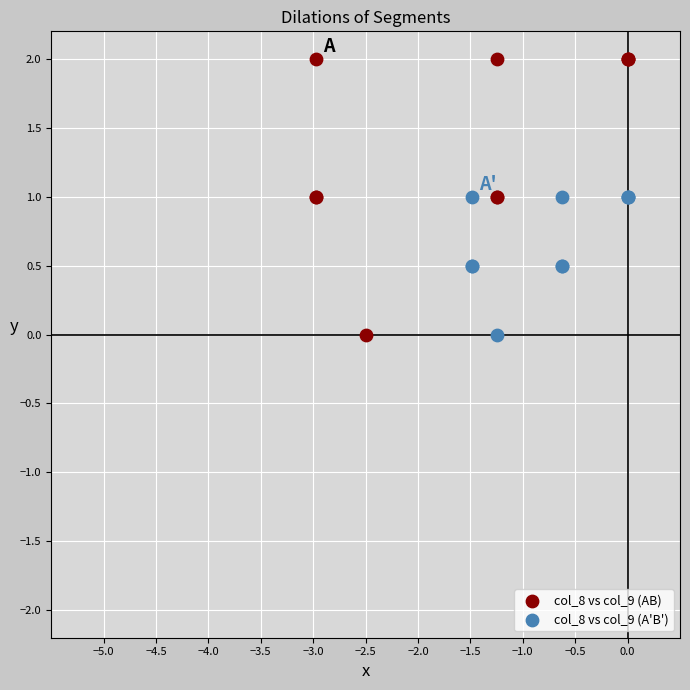

What are all the series names shown in the legend?

col_8 vs col_9 (AB), col_8 vs col_9 (A'B')